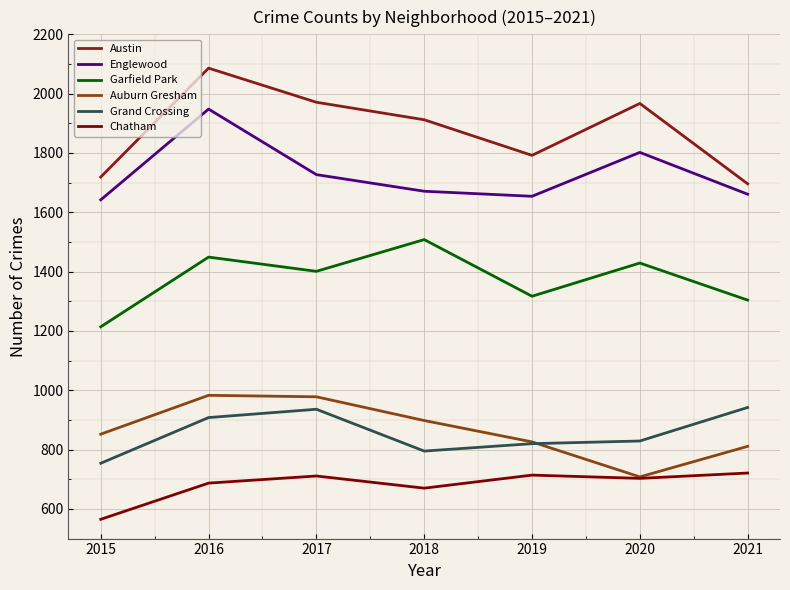

What are all the series names shown in the legend?

Austin, Englewood, Garfield Park, Auburn Gresham, Grand Crossing, Chatham